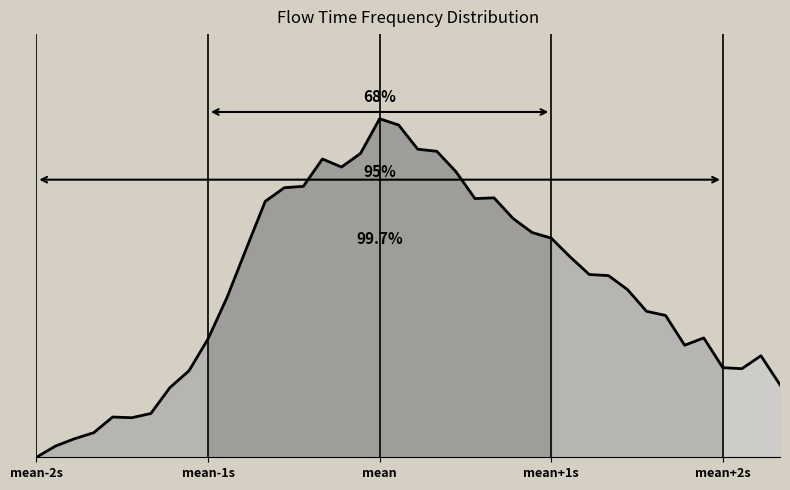

What is the sum of all values?

0.9